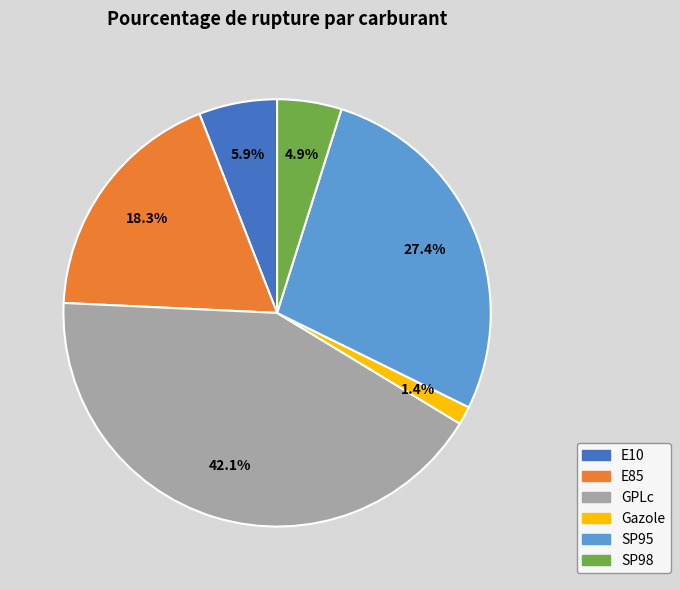

How many slices are in this pie chart?

6